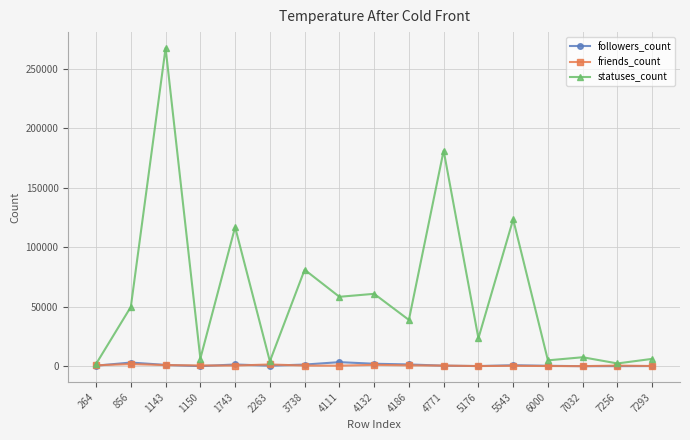

At which category is the sum across all series the highest?

1143